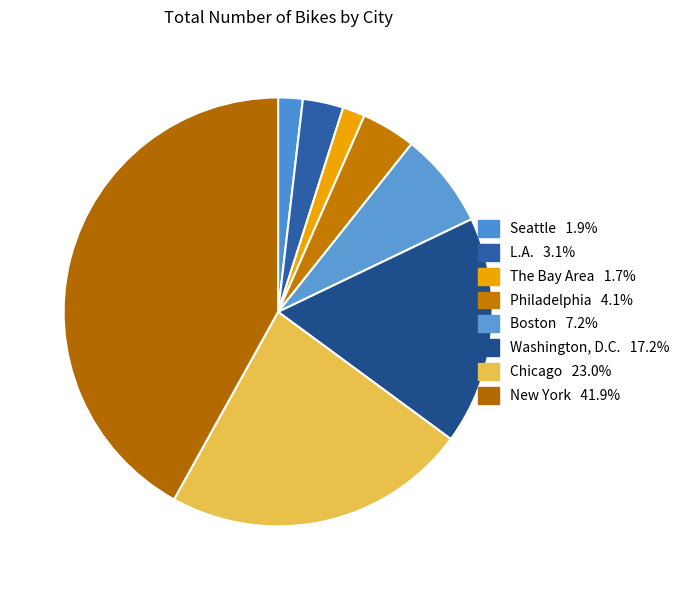

Count the number of slices in the pie.

8